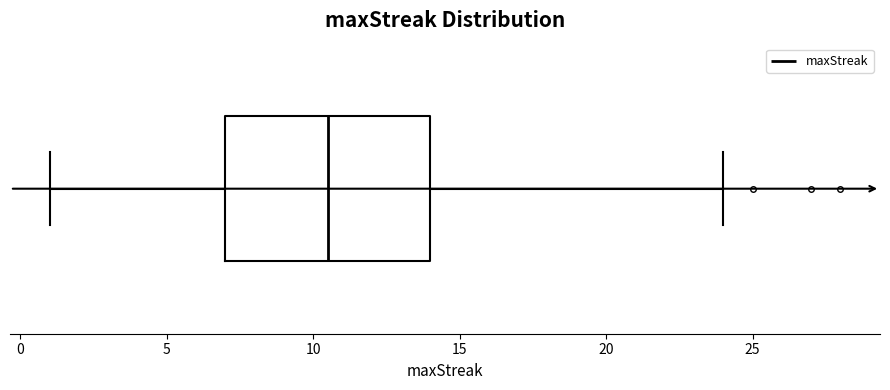

Transcribe this box plot: give where the median line is, the range the box spans, and where the two whiskers end, as read against the x-axis. The values are not printed on the chart, so give them approximately, as read against the axis.

median 10.5, box 7.0 to 14.0, whiskers 1.0 to 24.0